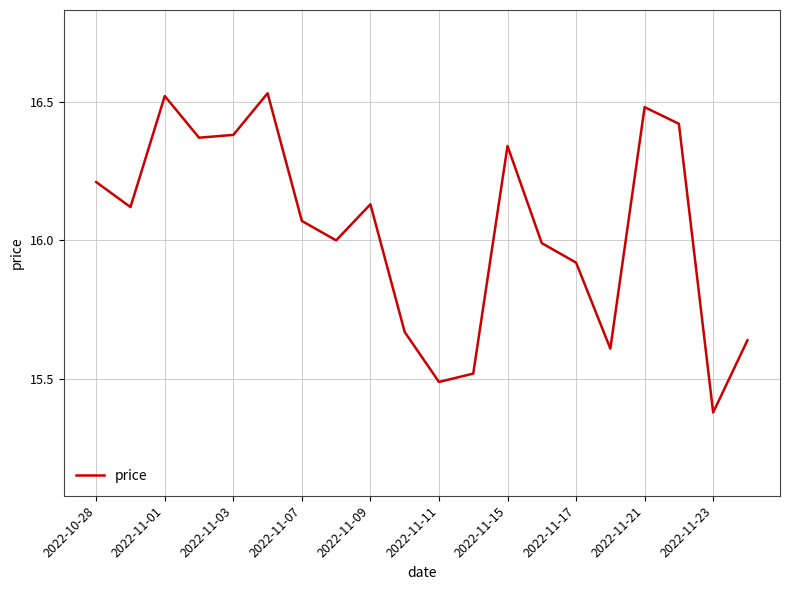

How many series are shown in this chart?

1